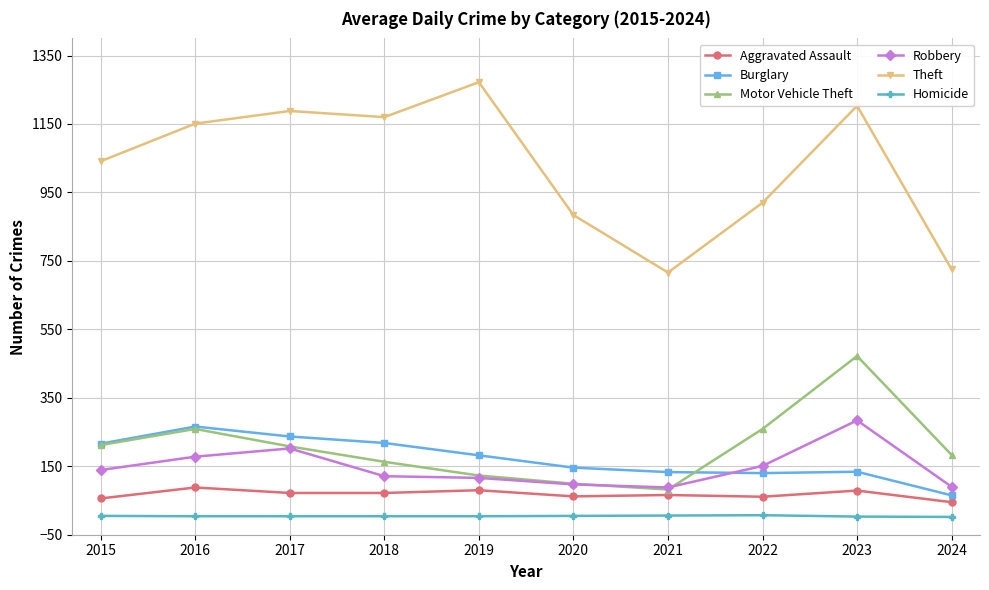

Count the number of categories in the chart.

10